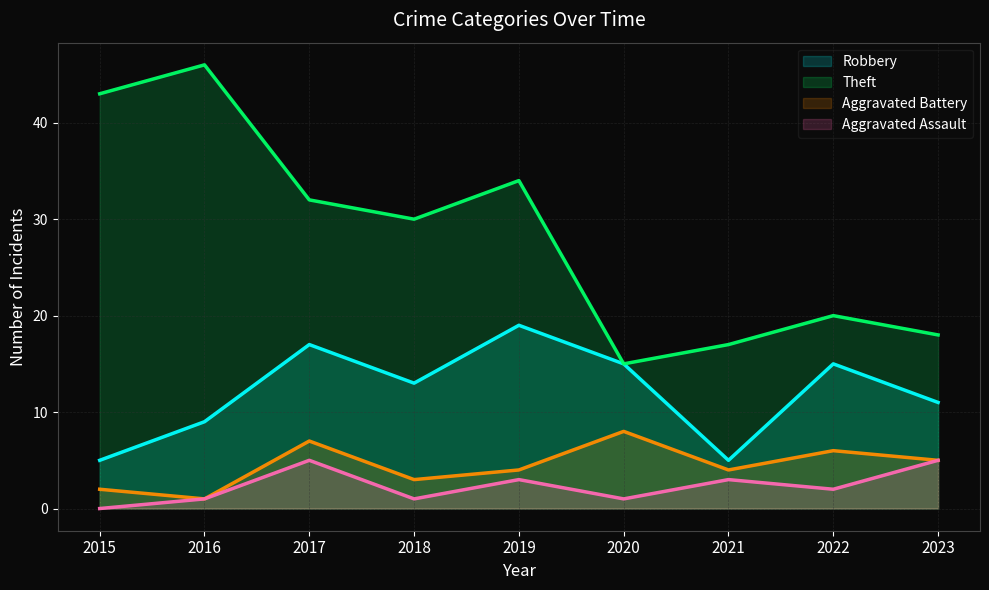

True or false: Aggravated Battery and Aggravated Assault cross at least once.

False